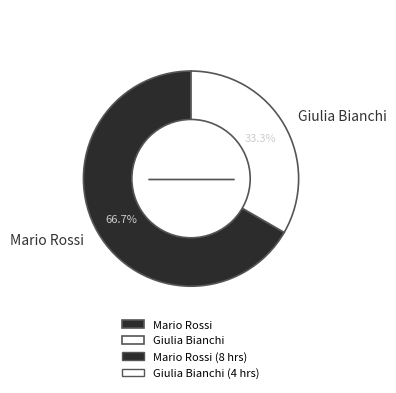

Which slice is the largest?

Mario Rossi